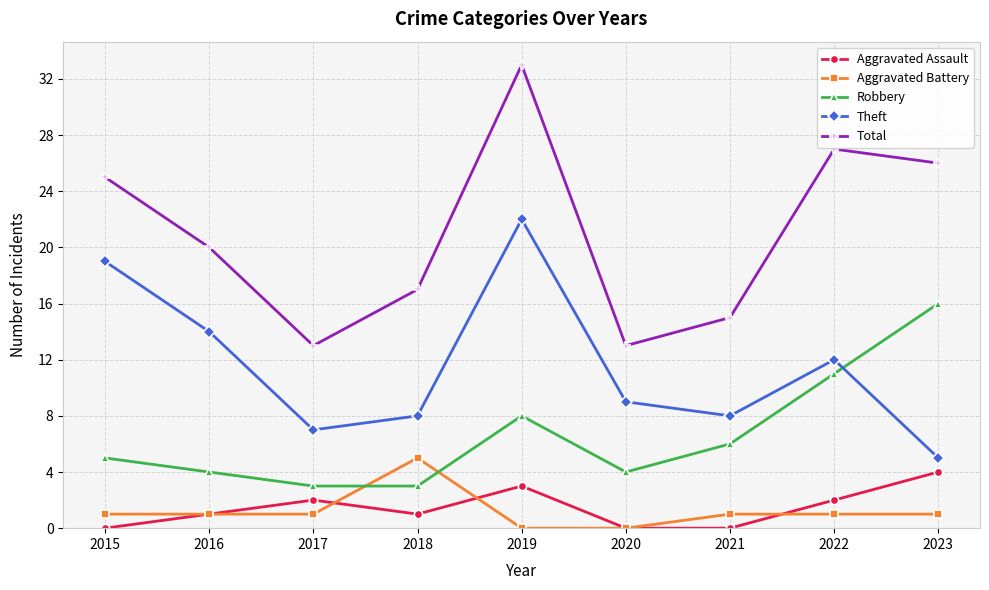

List the series in order of their peak value, lowest first.

Aggravated Assault, Aggravated Battery, Robbery, Theft, Total